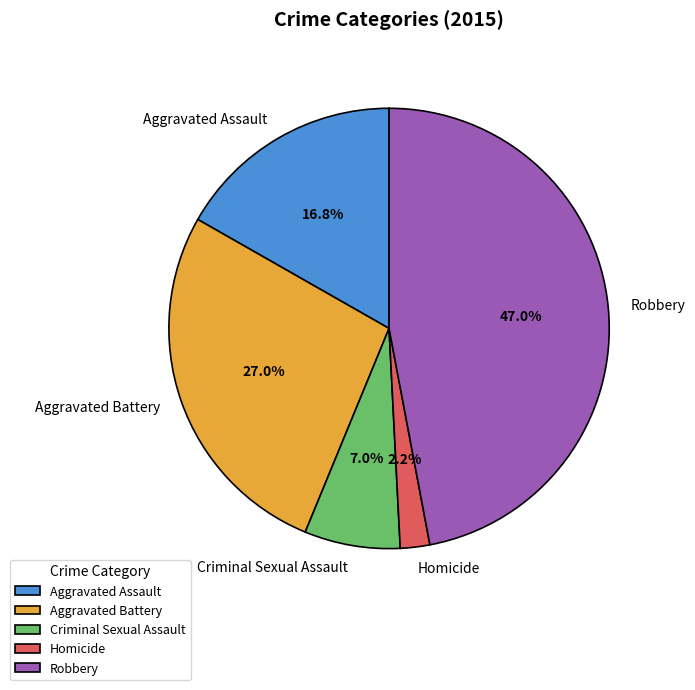

To the nearest percent, what portion does Robbery represent?

47%